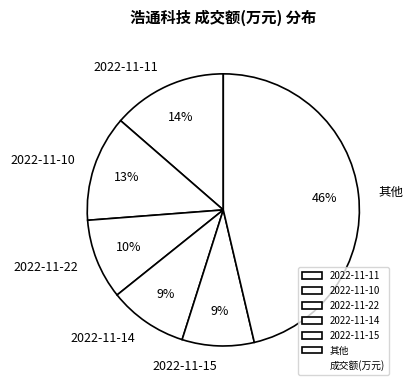

To the nearest percent, what portion does 2022-11-10 represent?

13%